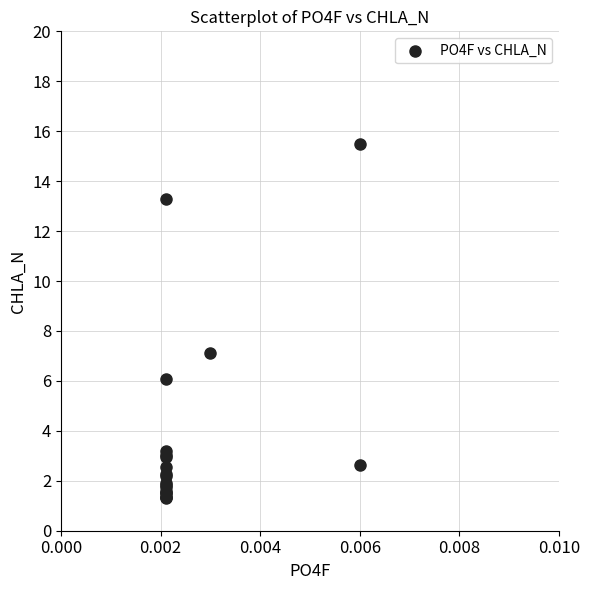

What Y value in the scatter plot is closest to 8?

7.1